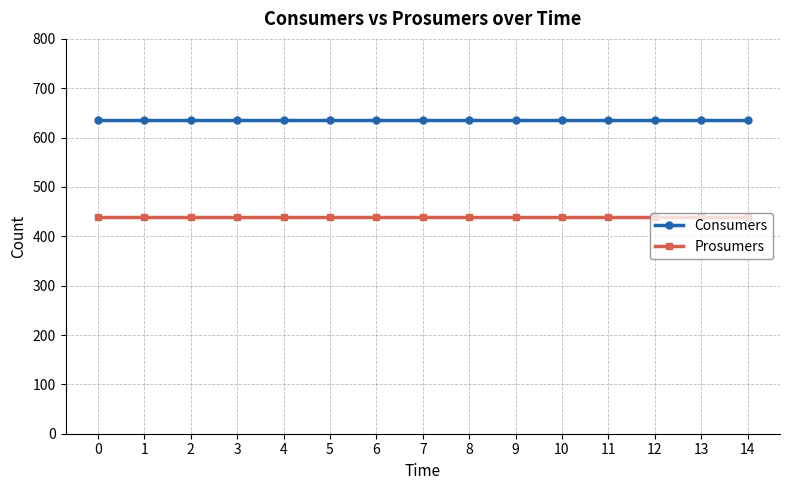

What are all the series names shown in the legend?

Consumers, Prosumers